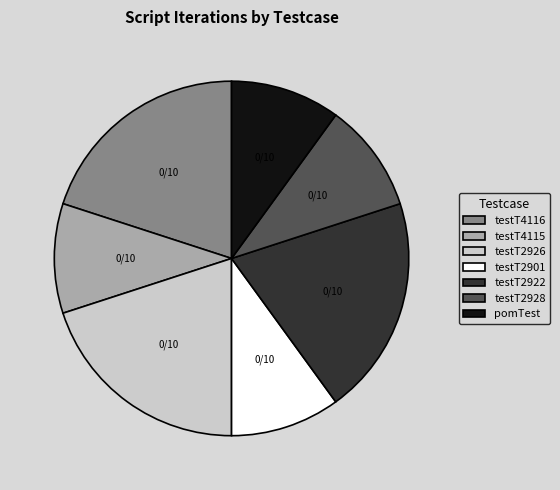

Is there a majority slice in this chart?

No